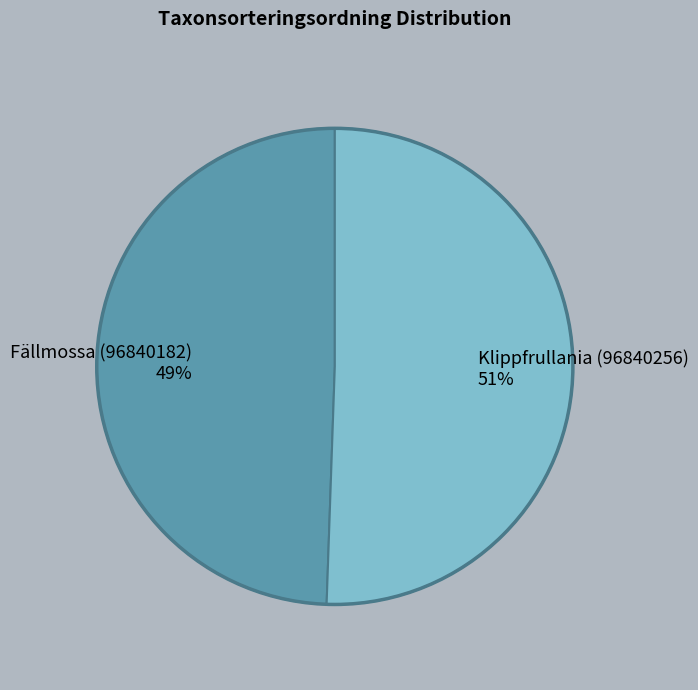

Combined, do Fällmossa (96840182) 49% and Klippfrullania (96840256) 51% account for over 50%?

Yes